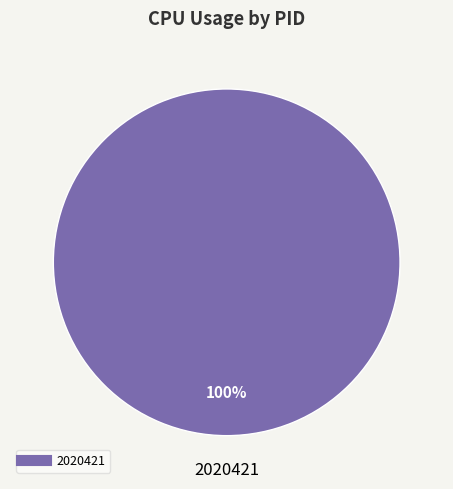

Does any single category account for the majority?

Yes